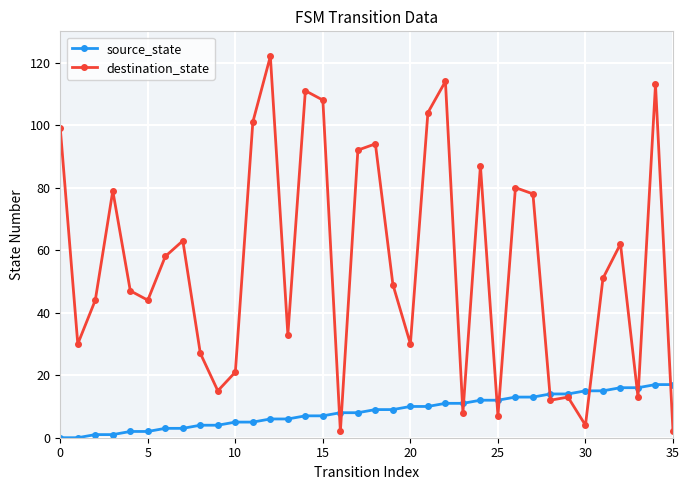

Which series has the largest total across all categories?

destination_state